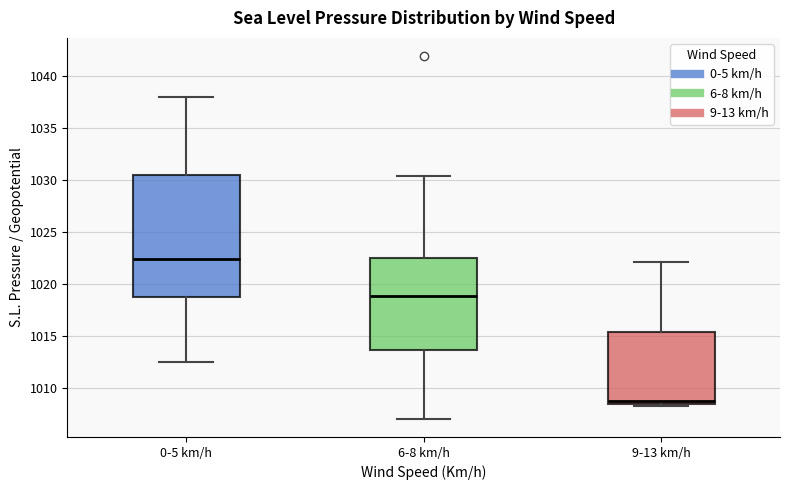

Which box has the highest median line?

0-5 km/h